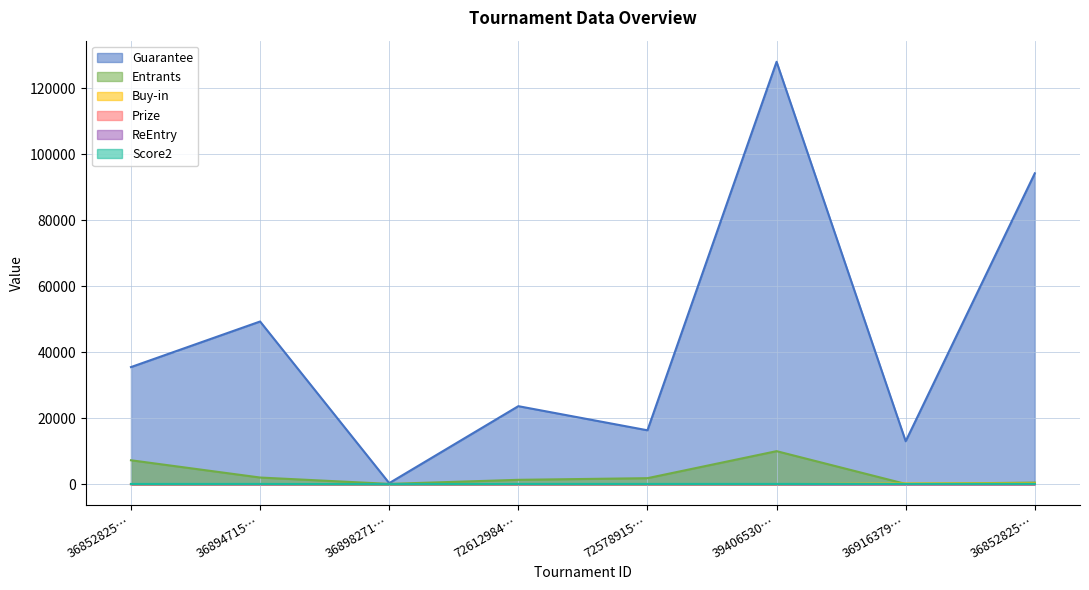

What is the spread (max minus min) of values at 72578915…?

16325.0